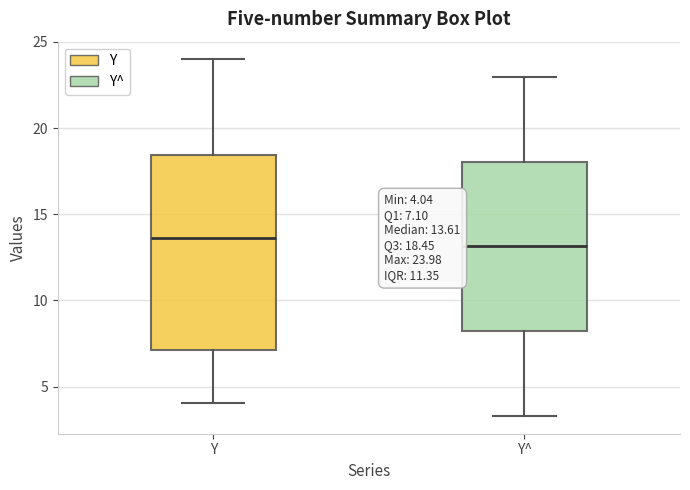

Which box is the tallest, from its lower edge to its upper edge?

Y